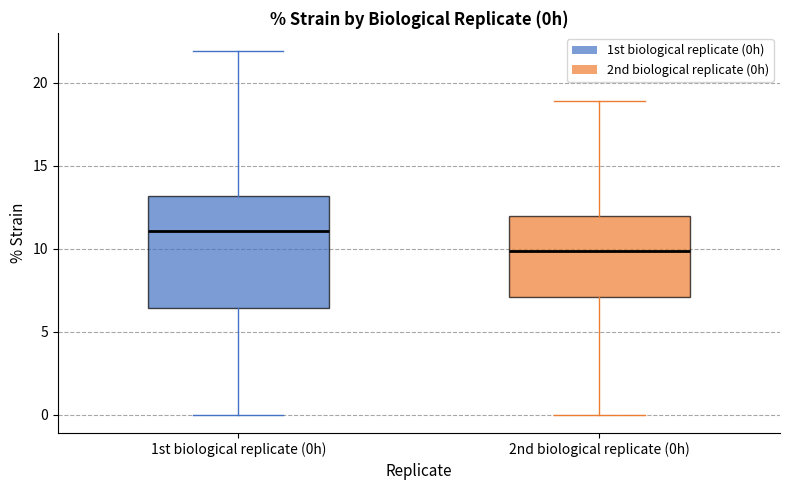

Which box's median line is the lowest?

2nd biological replicate (0h)